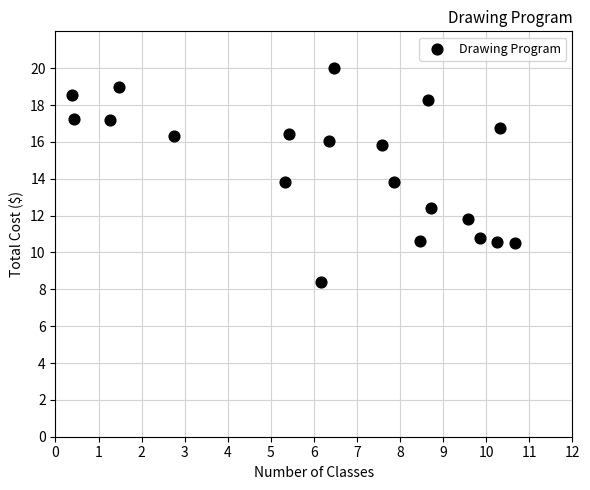

What is the range of Y values (max minus min)?

11.6